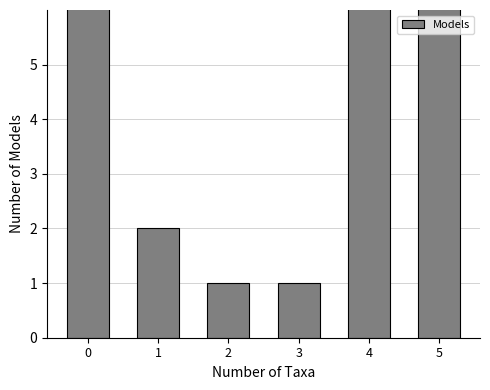

Which category has the lowest value across all series?

2